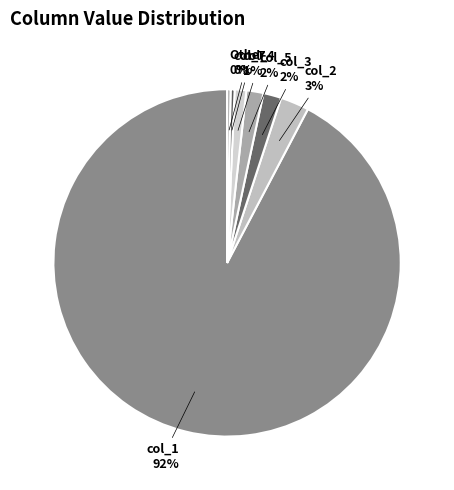

Rank the categories by value from lowest to highest.

col_11, col_12, col_10, col_17, col_9, col_8, col_7, col_4, col_5, col_3, col_2, col_1